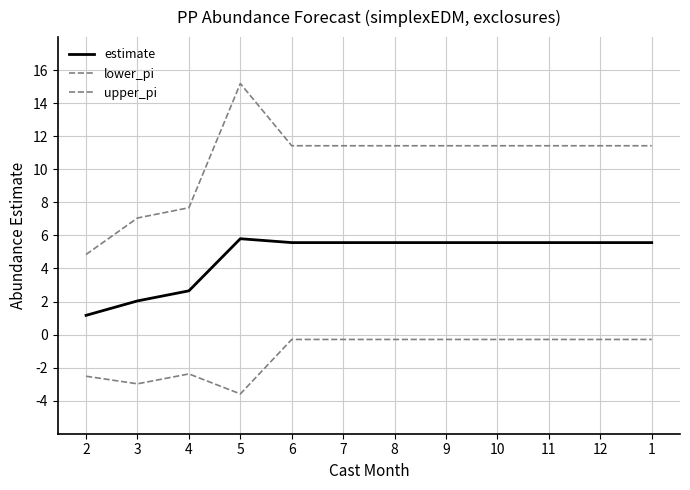

True or false: lower_pi has a value of -0.5 at 7.

False